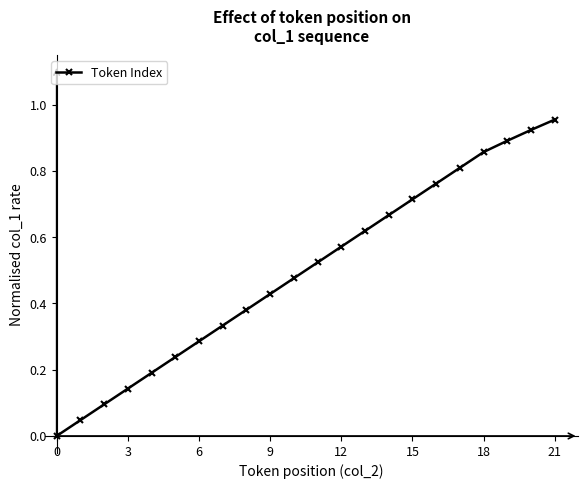

True or false: the data has more than 2 interior local peaks.

False